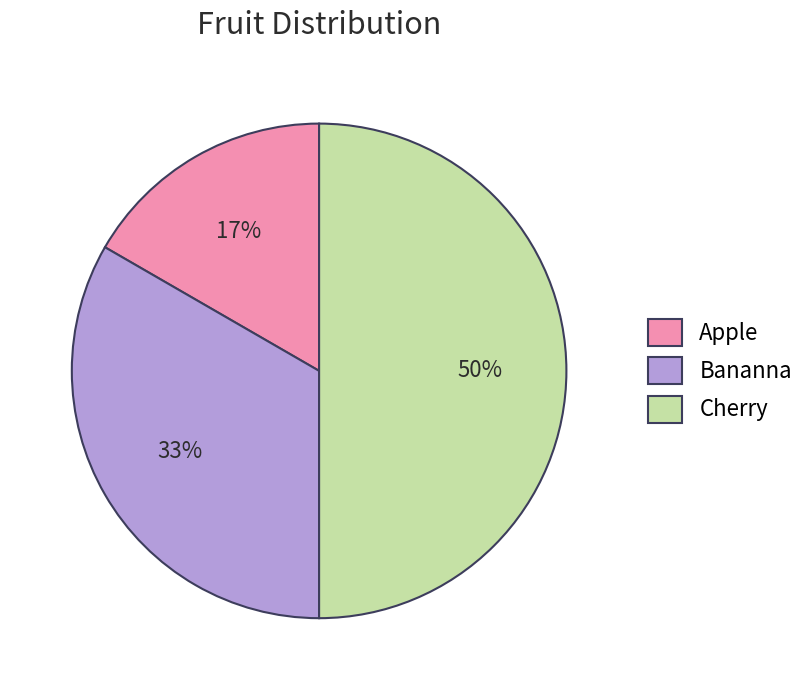

To the nearest percent, what percentage of the pie is Cherry?

50%